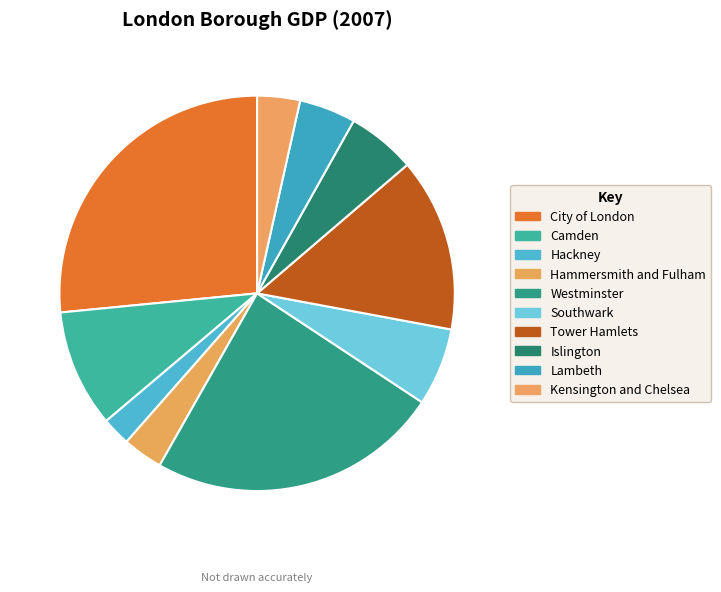

How many slices are in this pie chart?

10